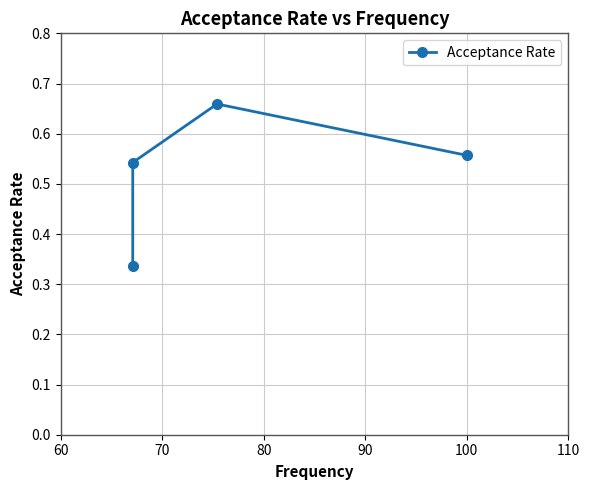

What is the difference between the values at 90 and 80?

0.1